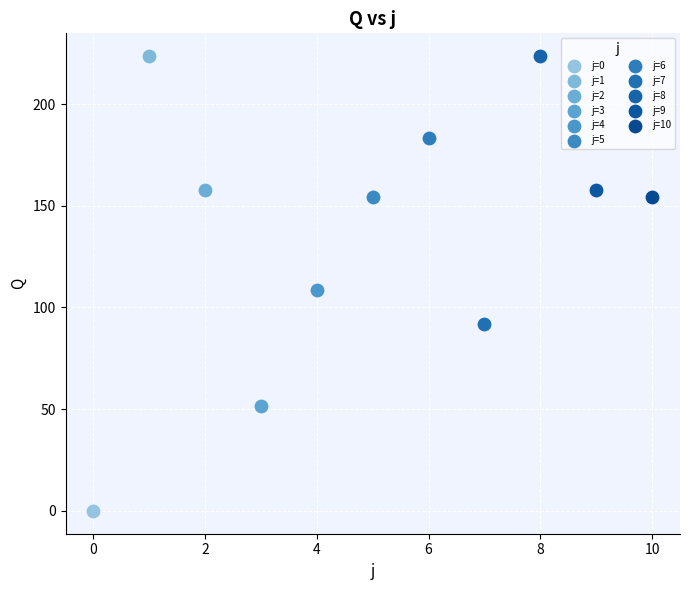

What are all the series names shown in the legend?

j=0, j=1, j=2, j=3, j=4, j=5, j=6, j=7, j=8, j=9, j=10